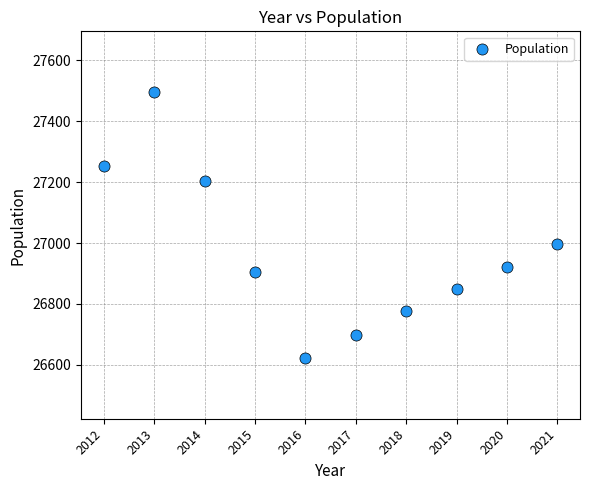

What Y value in the scatter plot is closest to 27059?

26996